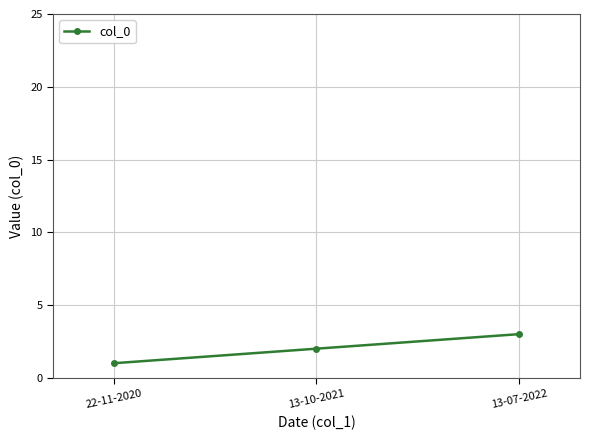

Does the chart display data point markers on the line(s)?

Yes